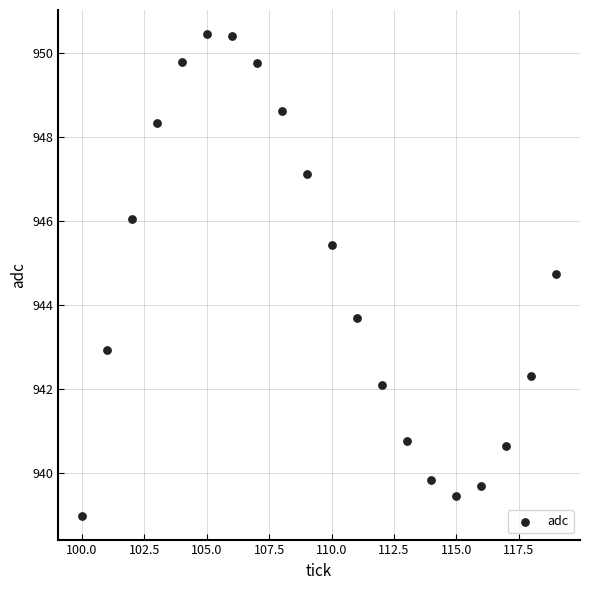

What Y value in the scatter plot is closest to 944?

943.7